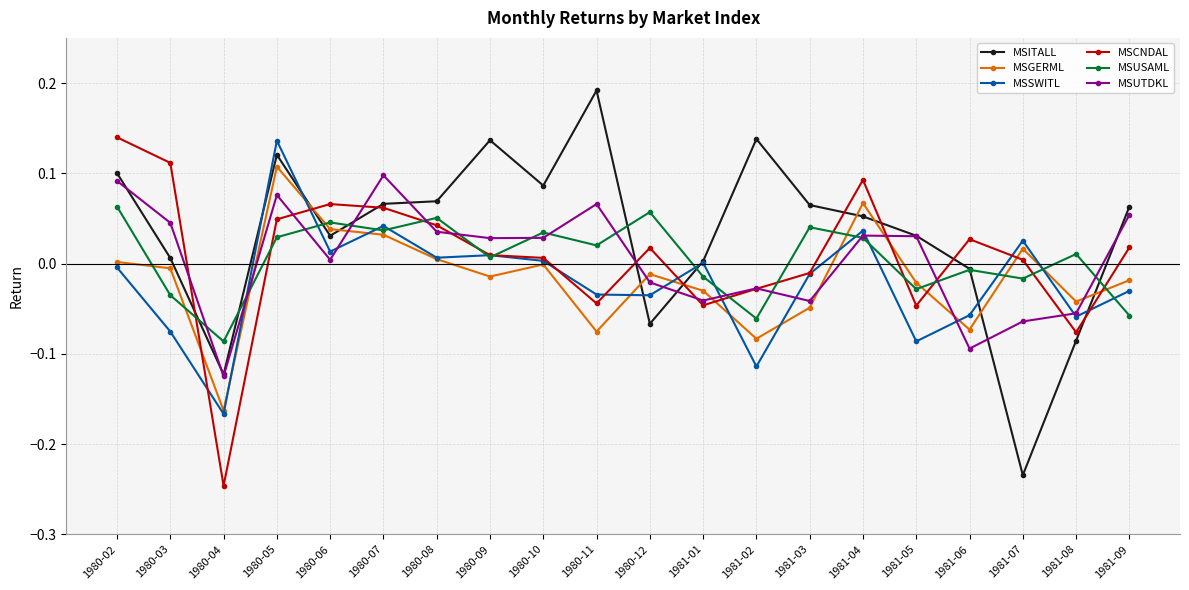

True or false: MSGERML and MSUTDKL cross at least once.

True